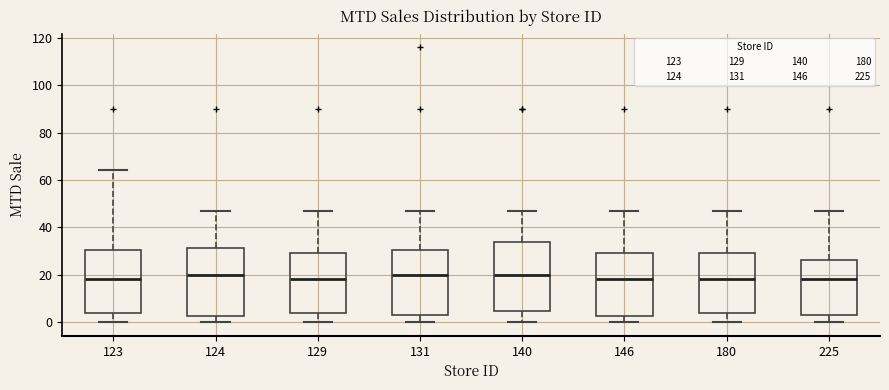

Reading left to right, transcribe this box plot: for each box, give where its median line is, the range the box spans, and where its two whiskers end, as read against the y-axis. The values are not printed on the chart, so give them approximately, as read against the axis.

123: median 18, box 4 to 30, whiskers 0 to 64
124: median 20, box 2 to 32, whiskers 0 to 48
129: median 18, box 4 to 30, whiskers 0 to 48
131: median 20, box 4 to 30, whiskers 0 to 48
140: median 20, box 4 to 34, whiskers 0 to 48
146: median 18, box 2 to 30, whiskers 0 to 48
180: median 18, box 4 to 30, whiskers 0 to 48
225: median 18, box 4 to 26, whiskers 0 to 48